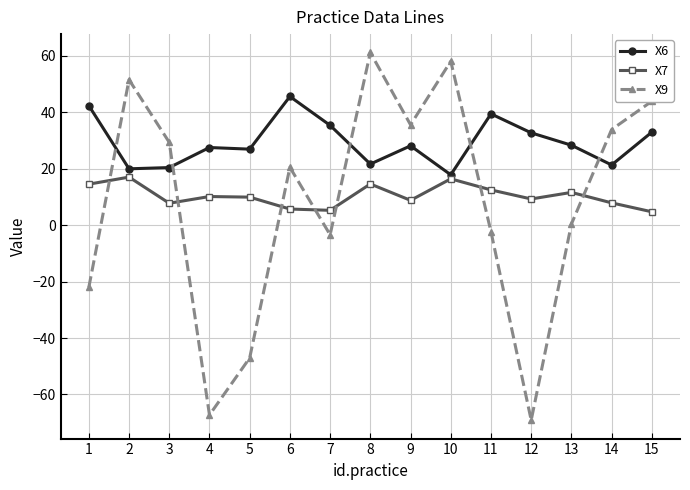

What are all the series names shown in the legend?

X6, X7, X9